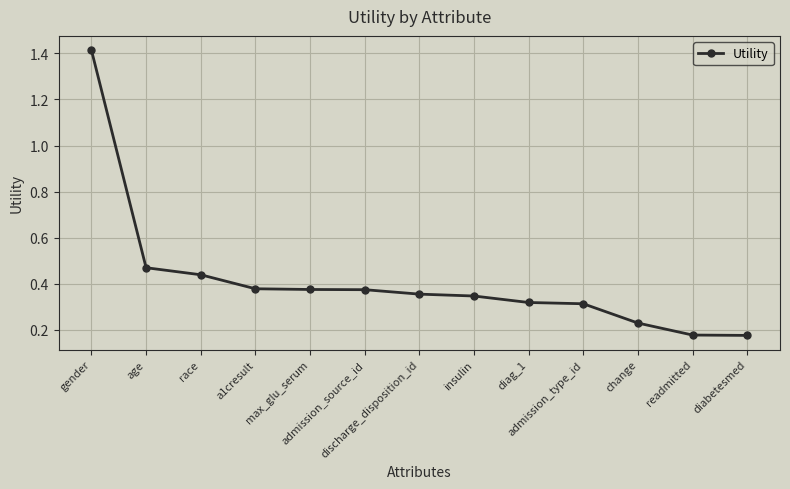

What is the change in value from race to admission_type_id?

-0.1